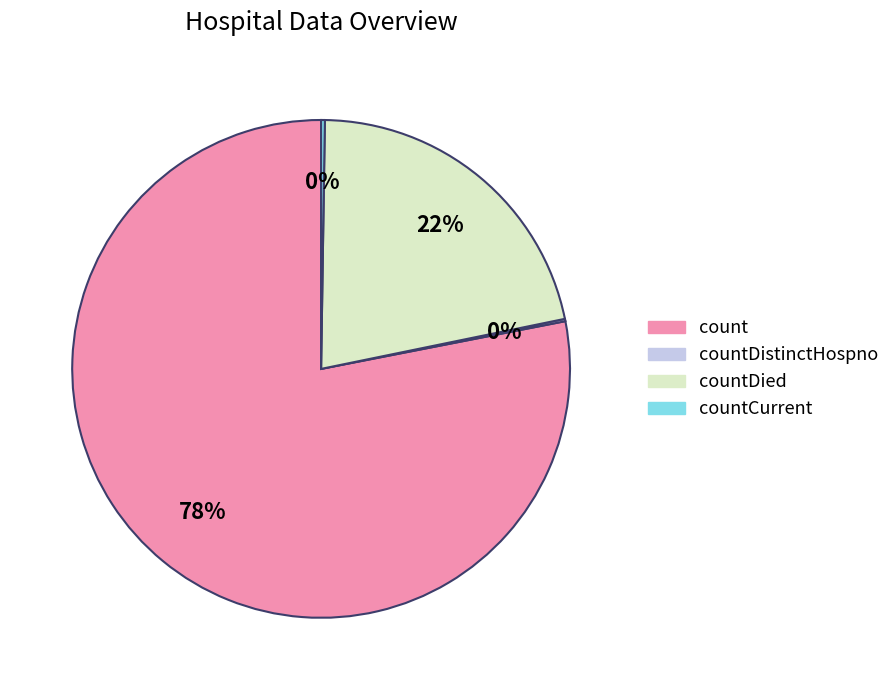

Is there a majority slice in this chart?

Yes